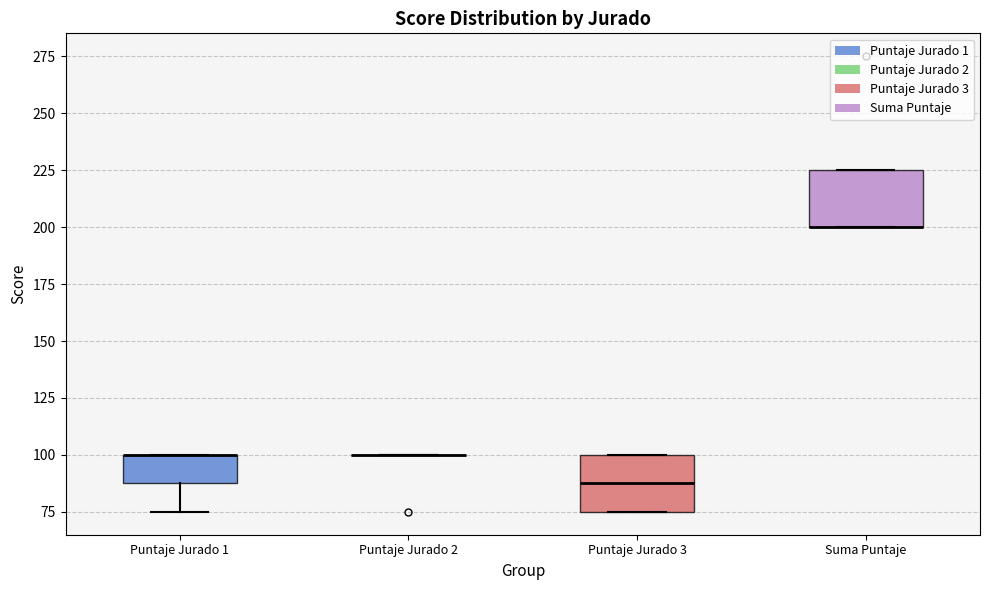

Reading left to right, read every box against the y-axis: the position of its median line, the range the box covers, and the ends of its whiskers. The values are not printed on the chart, so give them approximately, as read against the axis.

Puntaje Jurado 1: median 100 (drawn on the box's upper edge), box 90 to 100, whiskers 75 to 100
Puntaje Jurado 2: box collapsed to a line at 100, whiskers 100 to 100
Puntaje Jurado 3: median 90, box 75 to 100, whiskers 75 to 100
Suma Puntaje: median 200 (drawn on the box's lower edge), box 200 to 225, whiskers 200 to 225